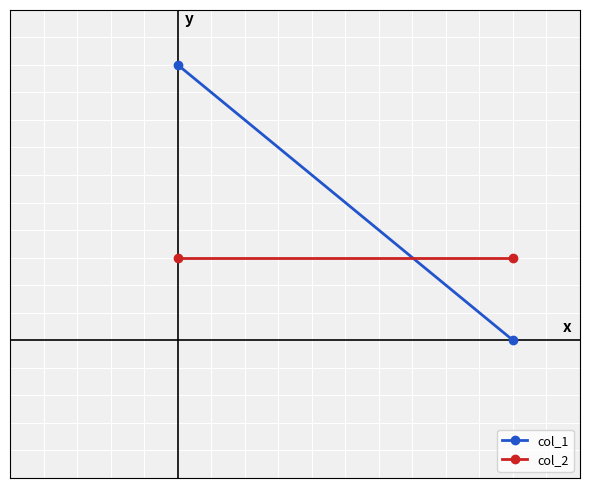

How many distinct data groups are displayed?

2